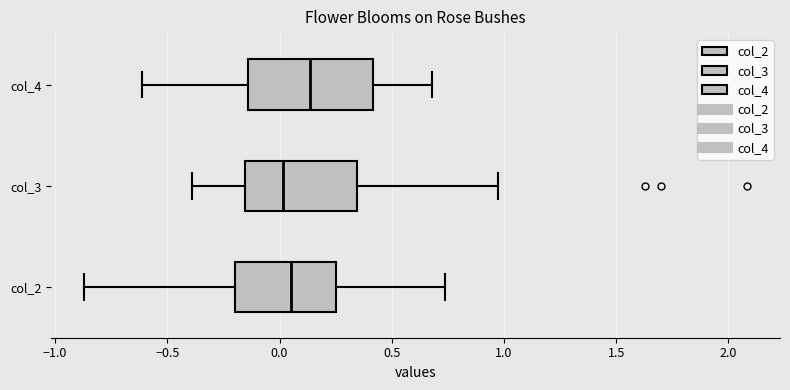

Where is the left edge of the box for col_4 on the x-axis? The values are not printed on the chart, so give them approximately, as read against the axis.

-0.15